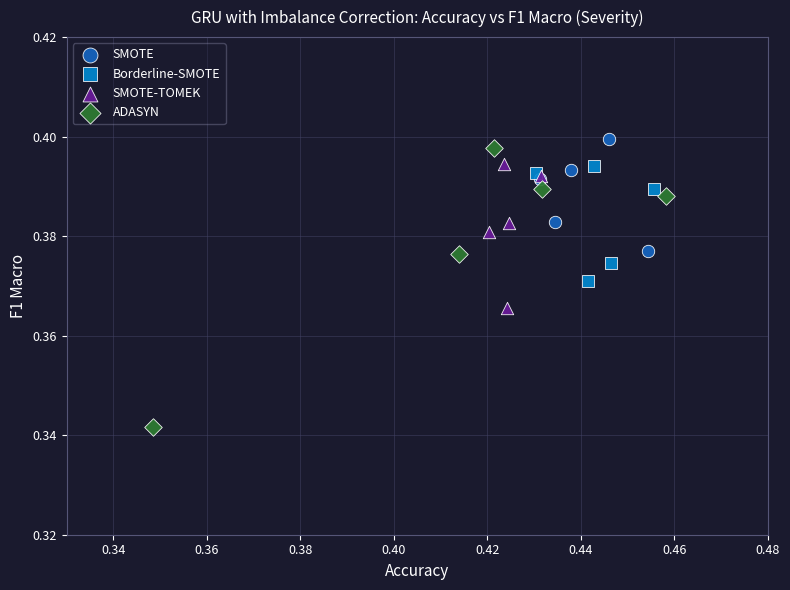

Which series contains the lowest Y value?

ADASYN